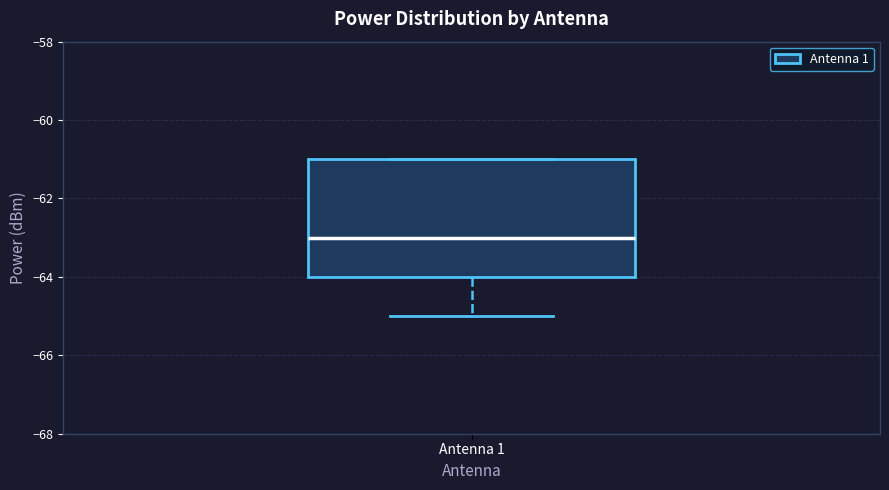

Transcribe this box plot: give where the median line is, the range the box spans, and where the two whiskers end, as read against the y-axis. The values are not printed on the chart, so give them approximately, as read against the axis.

median -63, box -64 to -61, whiskers -65 to -61